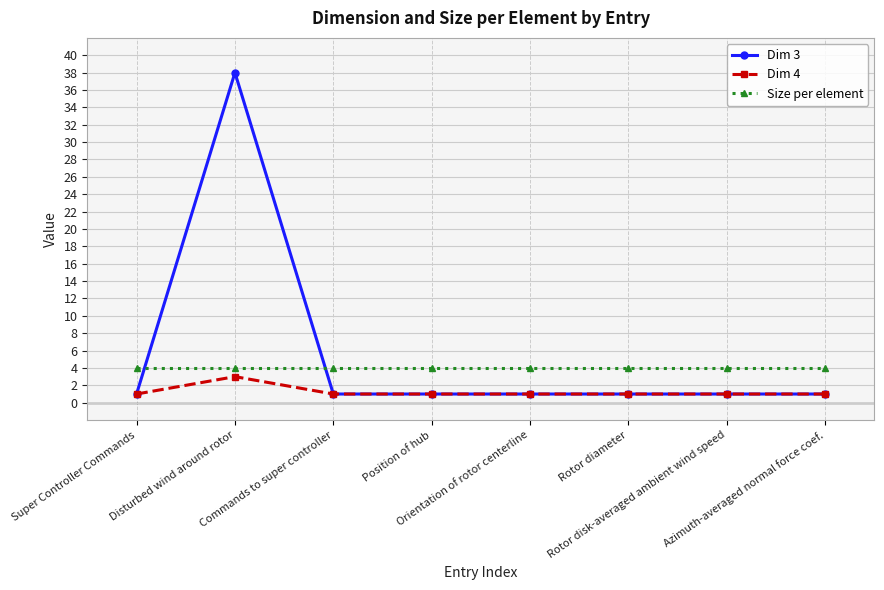

How many distinct data groups are displayed?

3